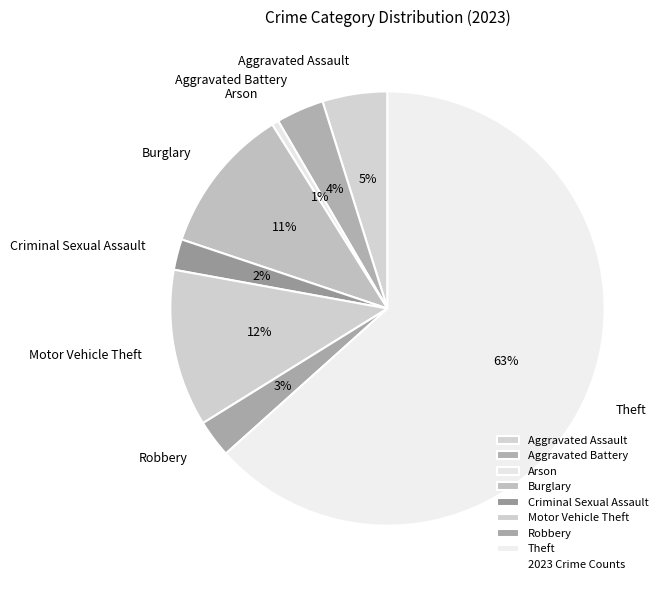

Which slice is the smallest?

Arson